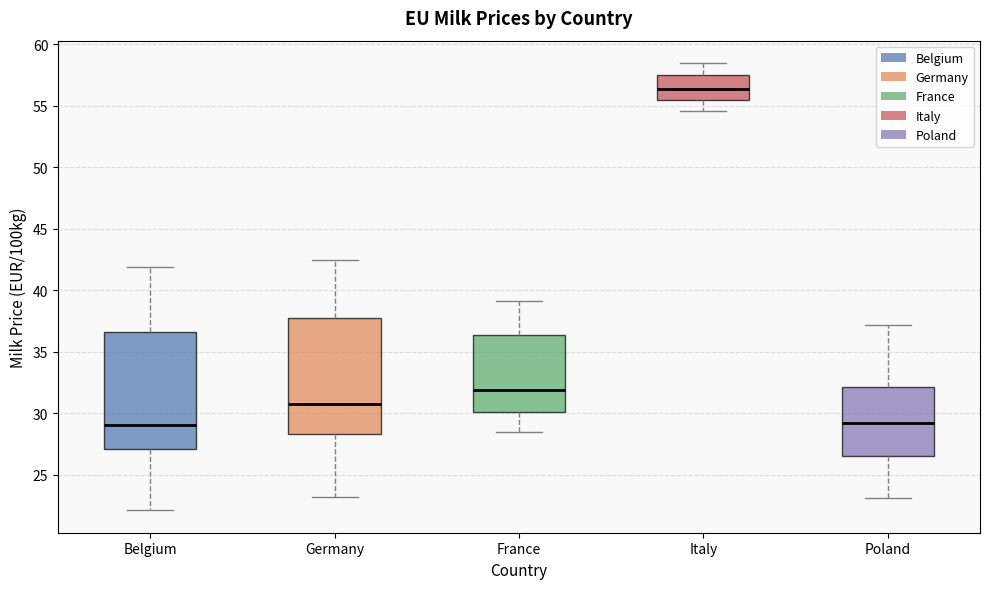

Where is the lower edge of the box for France on the y-axis? The values are not printed on the chart, so give them approximately, as read against the axis.

30.0